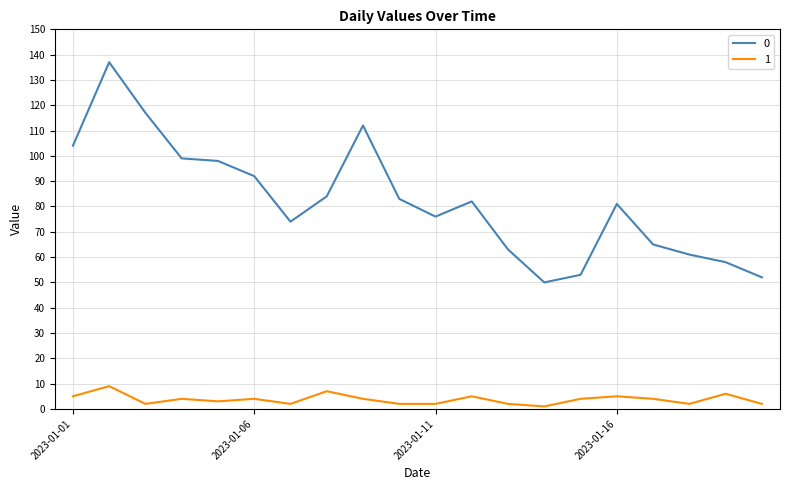

List the series in order of their overall mean, lowest first.

1, 0